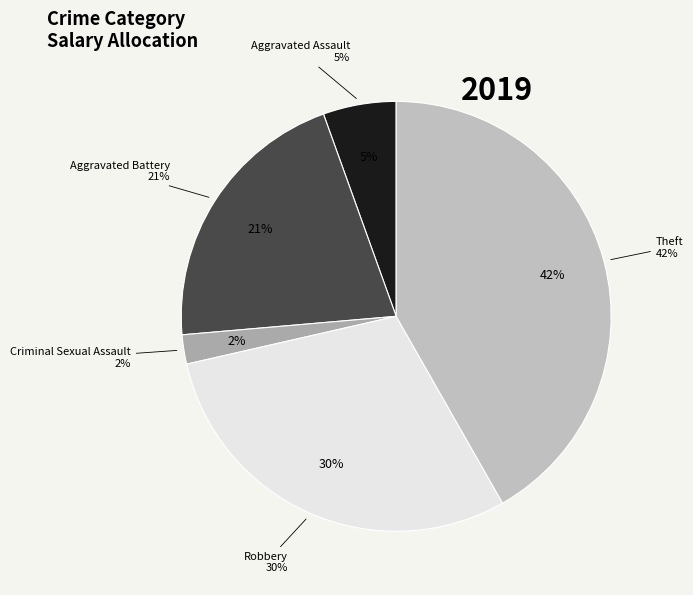

Is it true that Robbery is 30% of the pie?

True